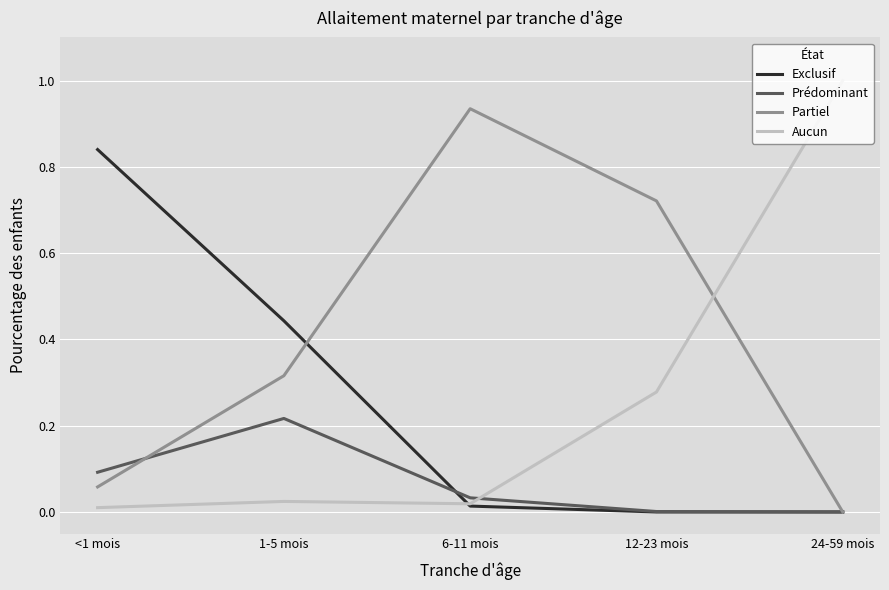

True or false: Partiel and Aucun cross at least once.

True